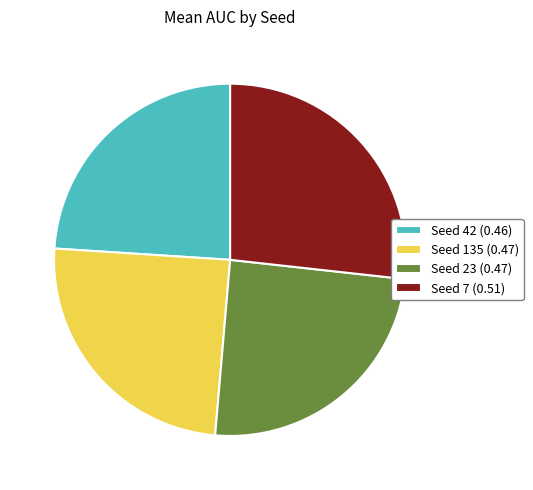

The Seed 135 (0.47) slice represents 25% of the pie. True or false?

True